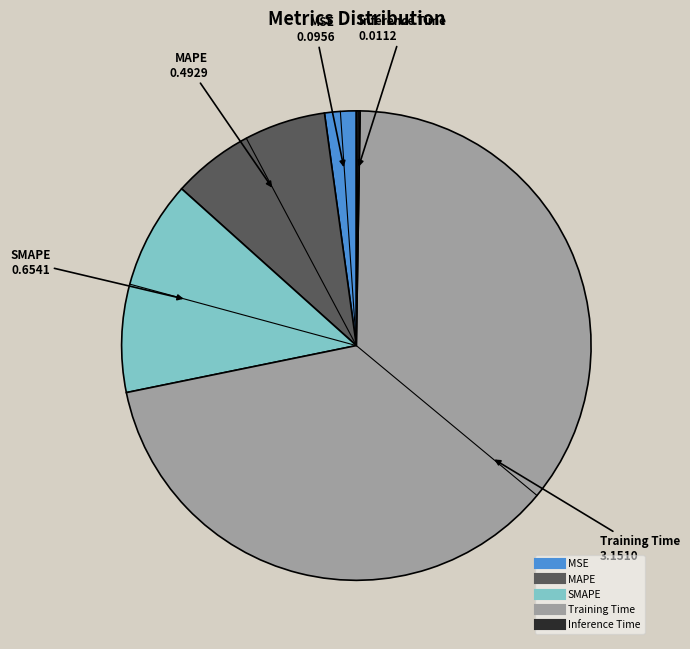

True or false: Training Time accounts for 72% of the total.

True